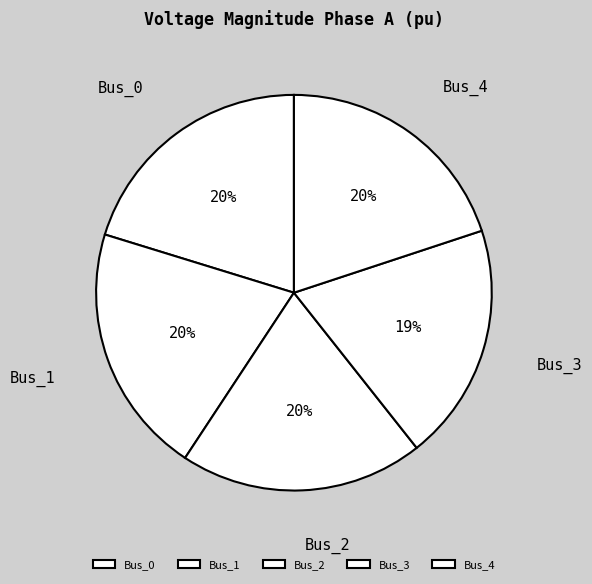

To the nearest percent, what portion does Bus_3 represent?

19%